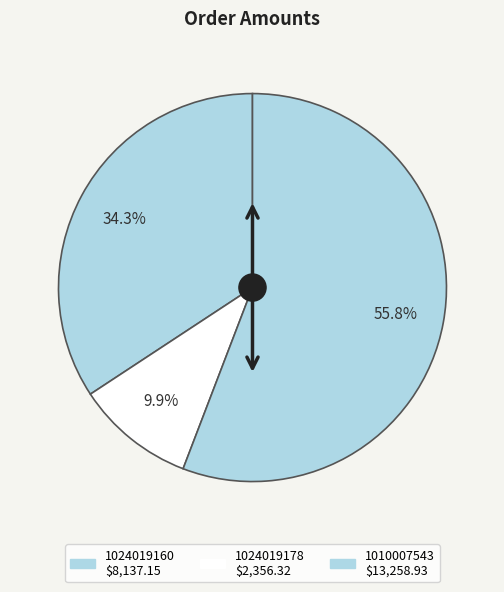

To the nearest percent, what is the difference between the largest and smallest slice percentages?

46%